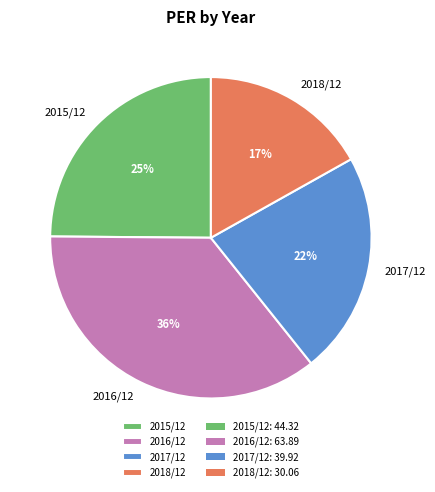

Is it true that 2015/12 is 25% of the pie?

True